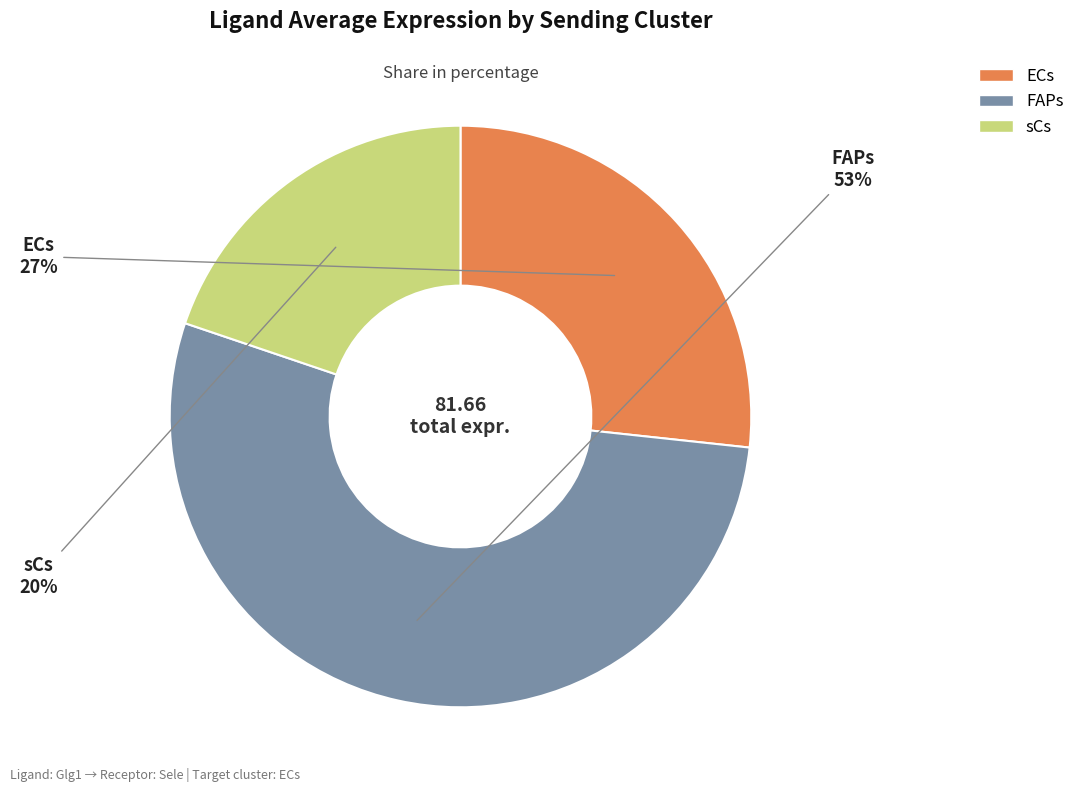

Between FAPs and sCs, which is larger?

FAPs